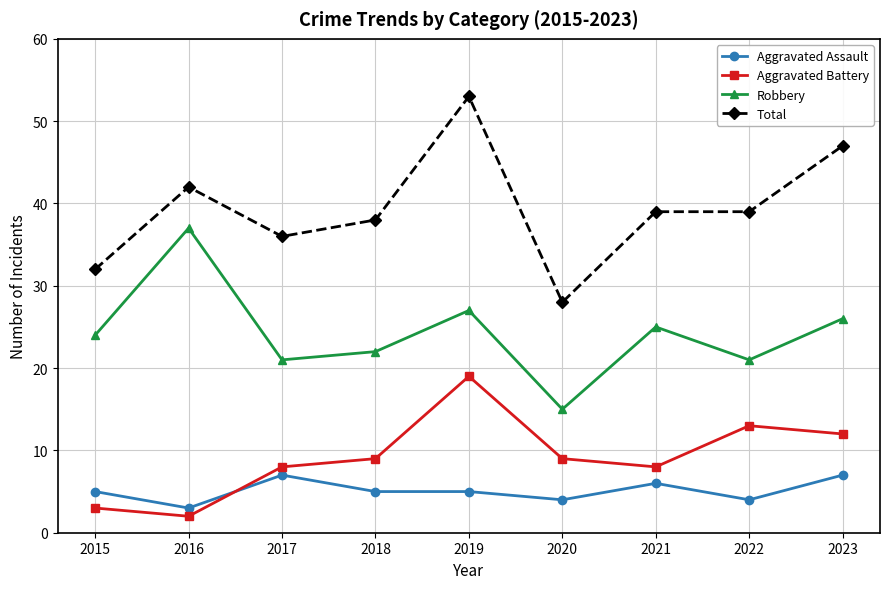

At 2015, list the series in order from smallest to largest.

Aggravated Battery, Aggravated Assault, Robbery, Total